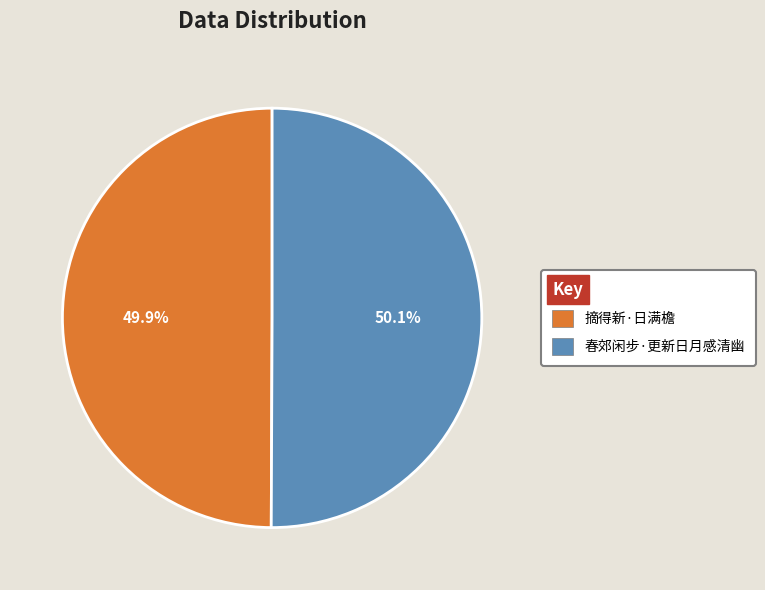

Does any single category account for the majority?

Yes